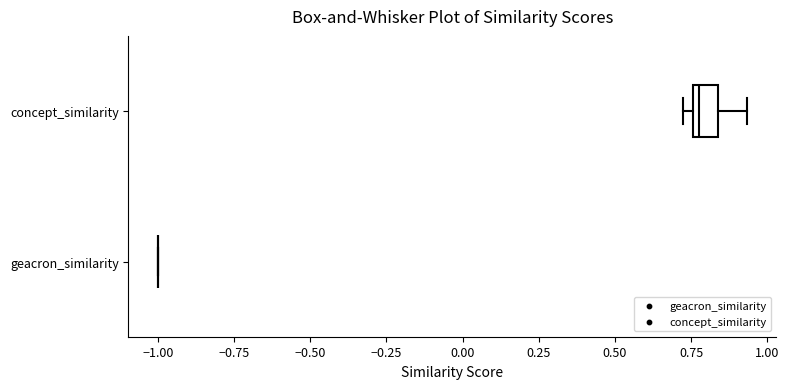

Reading bottom to top, read every box against the x-axis: the position of its median line, the range the box covers, and the ends of its whiskers. The values are not printed on the chart, so give them approximately, as read against the axis.

geacron_similarity: box collapsed to a line at -1.00, whiskers -1.00 to -1.00
concept_similarity: median 0.80, box 0.75 to 0.85, whiskers 0.70 to 0.95